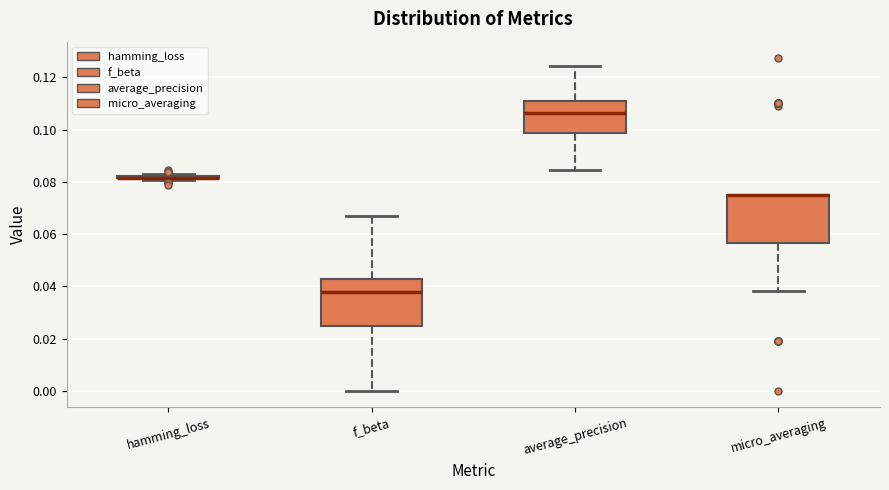

Reading left to right, read every box against the y-axis: the position of its median line, the range the box covers, and the ends of its whiskers. The values are not printed on the chart, so give them approximately, as read against the axis.

hamming_loss: box collapsed to a line at 0.082, whiskers 0.080 to 0.084
f_beta: median 0.038, box 0.024 to 0.042, whiskers 0.000 to 0.066
average_precision: median 0.106, box 0.098 to 0.110, whiskers 0.084 to 0.124
micro_averaging: median 0.074 (drawn on the box's upper edge), box 0.056 to 0.074, whiskers 0.038 to 0.074